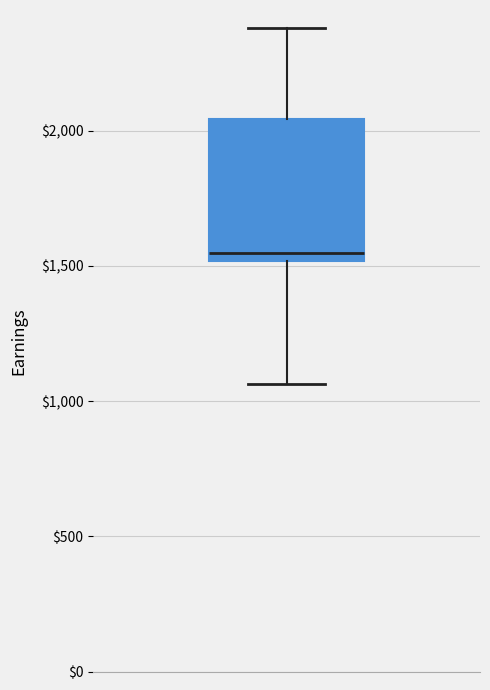

Transcribe this box plot: give where the median line is, the range the box spans, and where the two whiskers end, as read against the y-axis. The values are not printed on the chart, so give them approximately, as read against the axis.

median 1550, box 1500 to 2050, whiskers 1050 to 2400